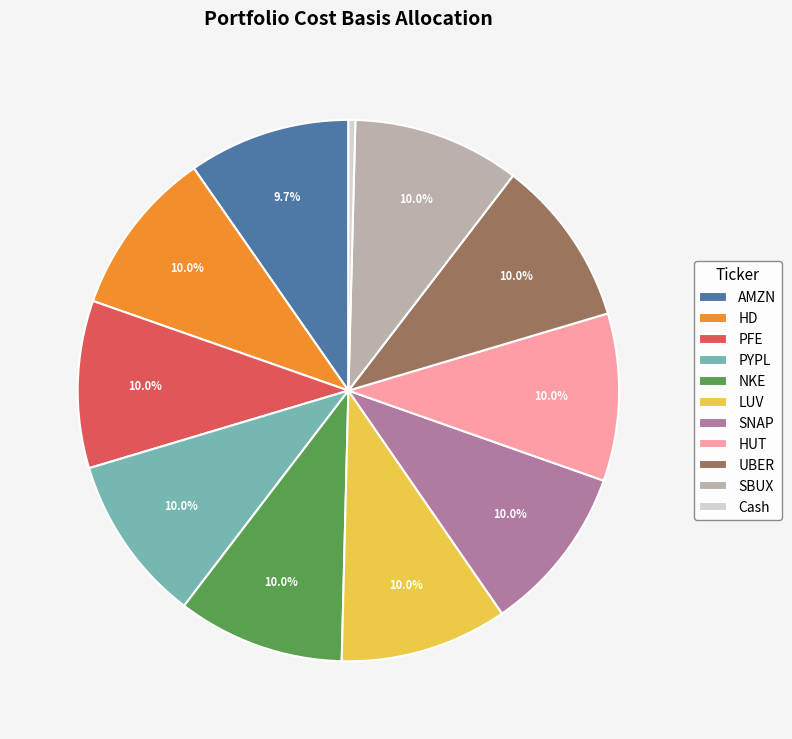

What is the smallest slice in the pie chart?

Cash